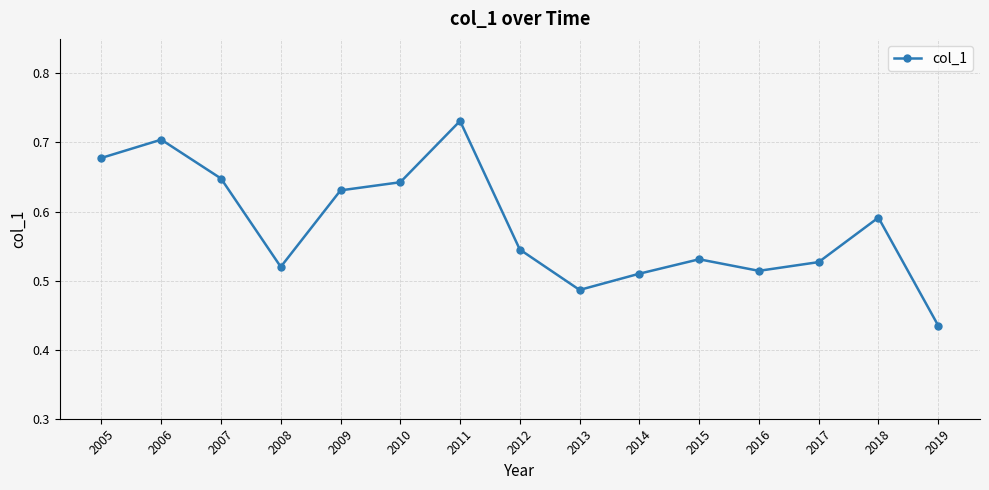

What is the sum of the values at 2016 and 2005?

1.2